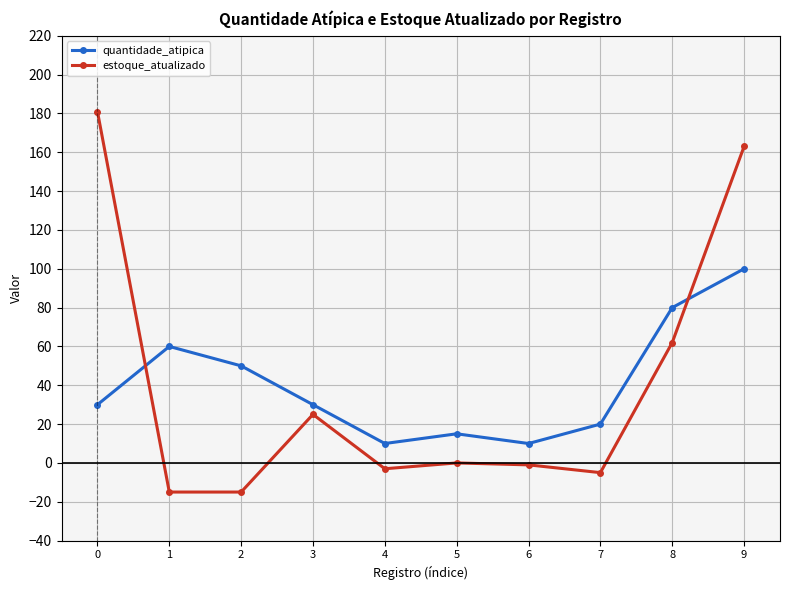

Does the chart display data point markers on the line(s)?

Yes